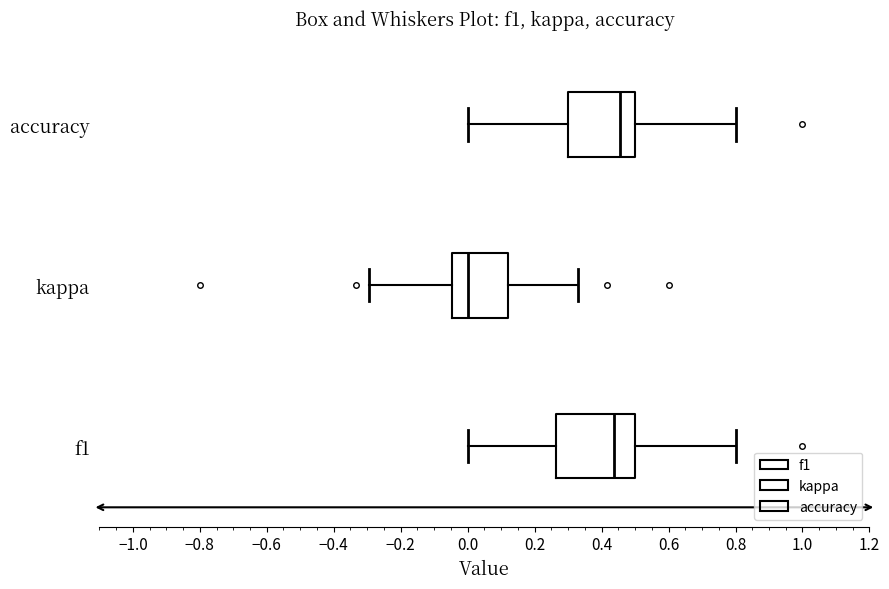

Which box has the furthest to the left median line?

kappa